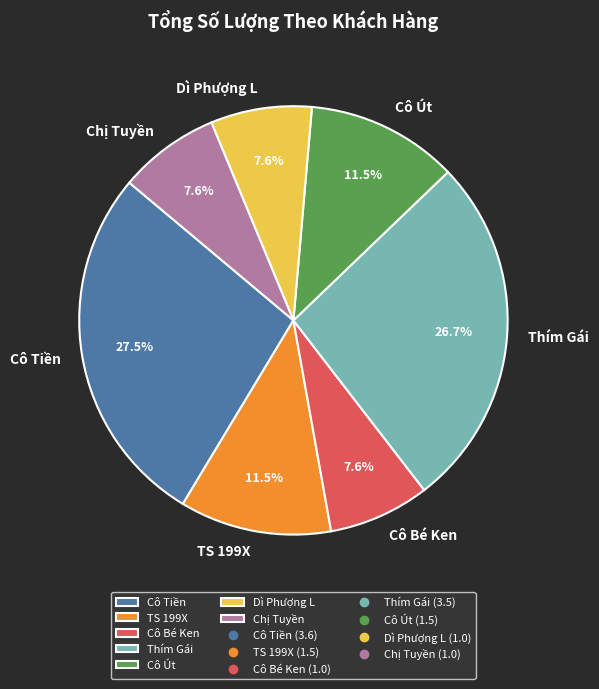

Combined, do Cô Tiền and Cô Út account for over 50%?

No